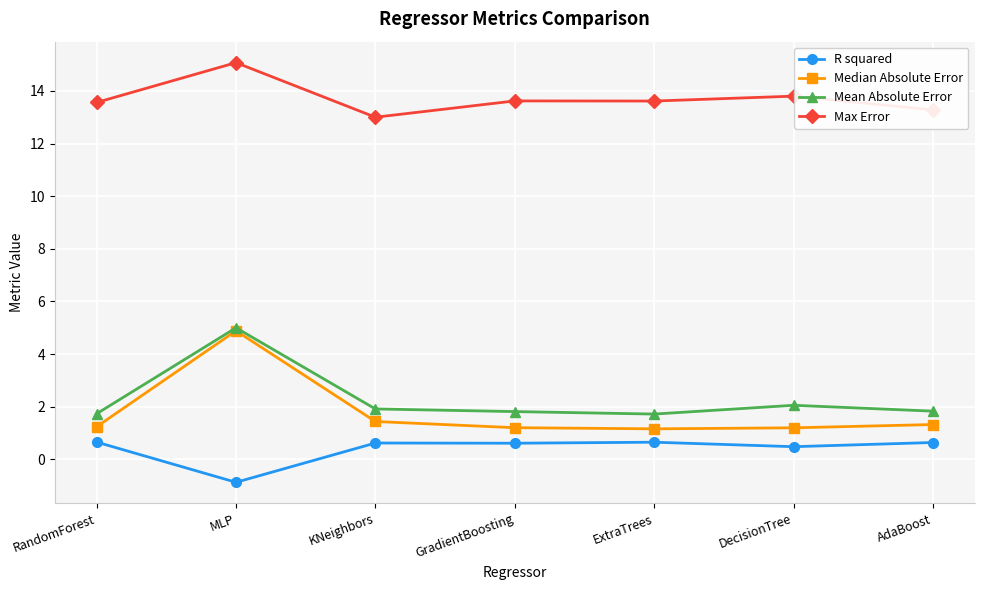

At how many categories does at least one series exceed 14?

1